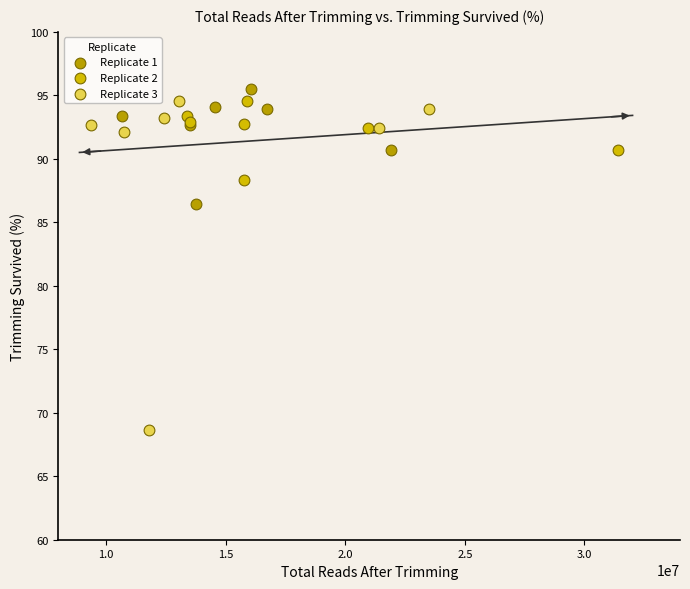

What are all the series names shown in the legend?

Replicate 1, Replicate 2, Replicate 3